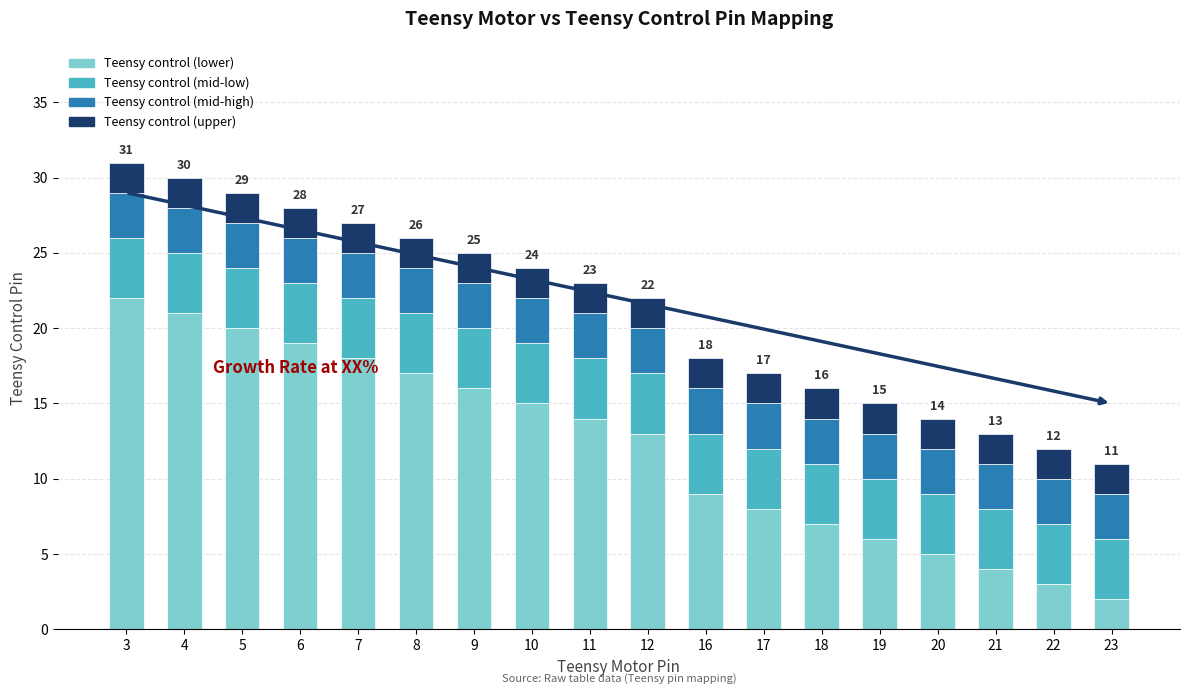

List the labels in order of Teensy control (lower) value, smallest first.

23, 22, 21, 20, 19, 18, 17, 16, 12, 11, 10, 9, 8, 7, 6, 5, 4, 3